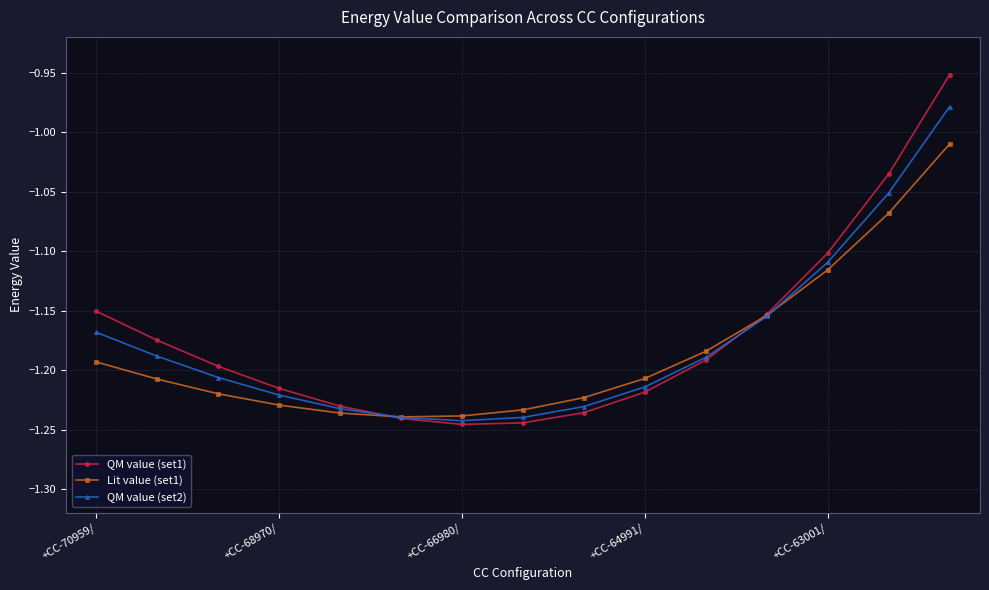

True or false: Lit value (set1) has more than 2 interior local peaks.

False